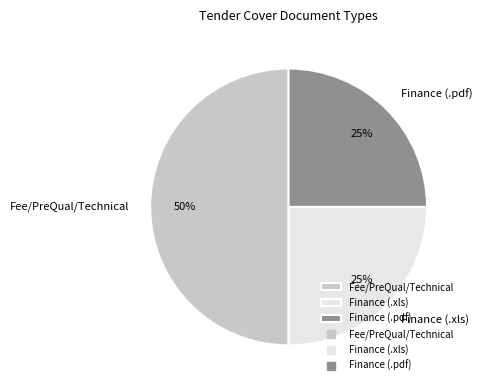

True or false: Fee/PreQual/Technical accounts for 40% of the total.

False